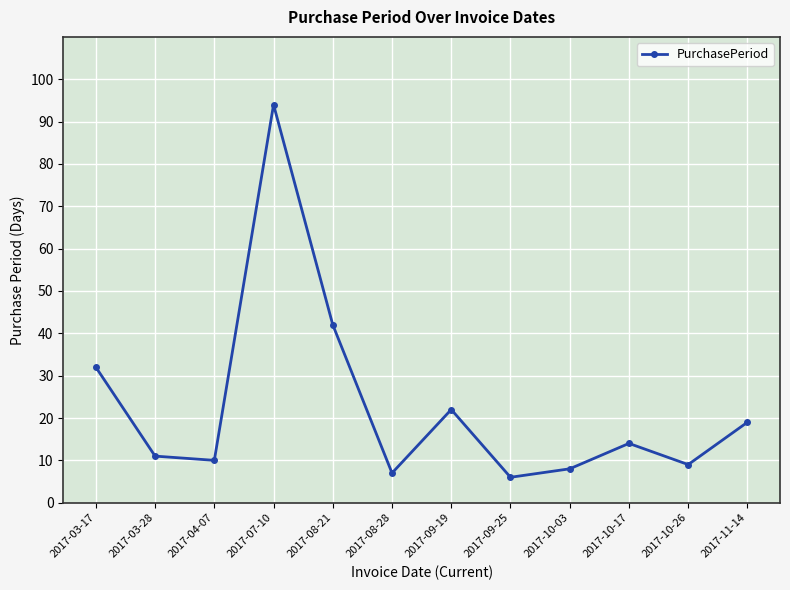

Where does the data first go above 14?

2017-03-17